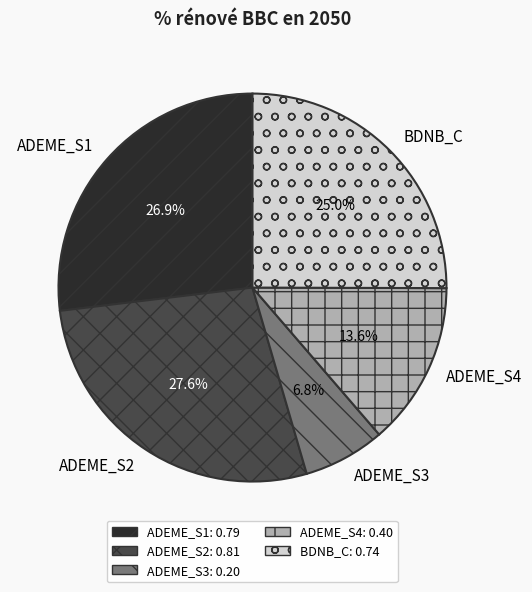

To the nearest percent, what is the difference between the largest and smallest slice percentages?

21%